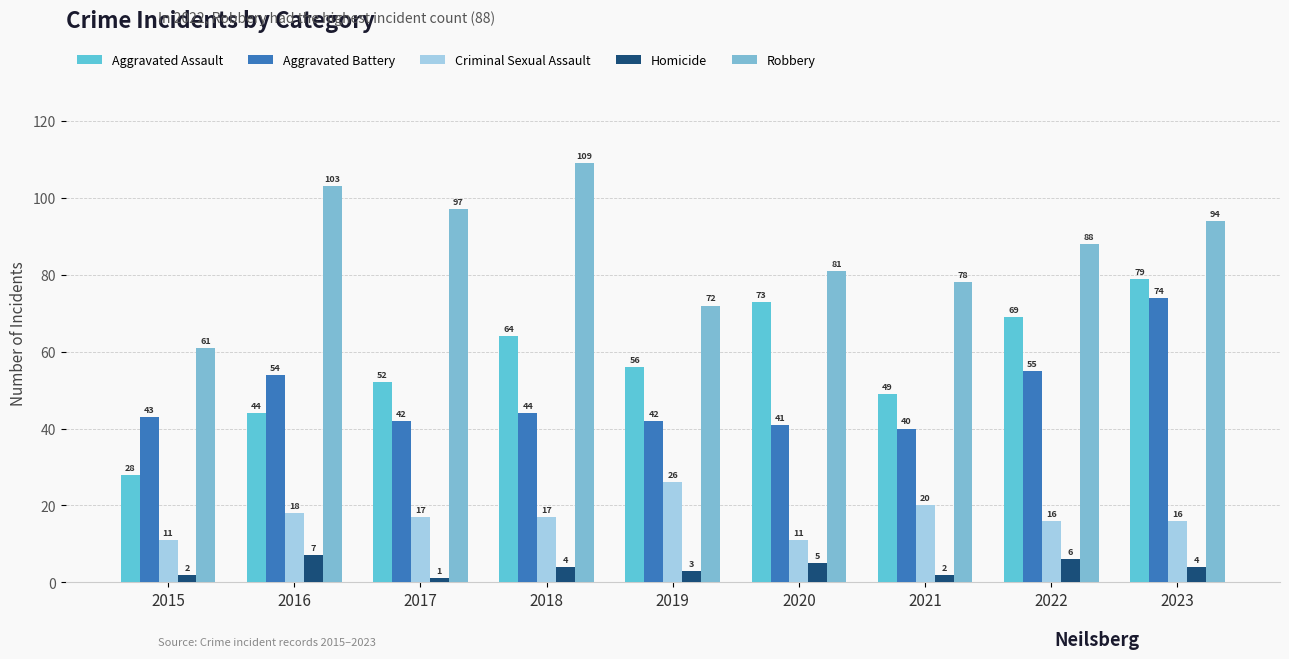

What is the minimum value shown in the chart?

1